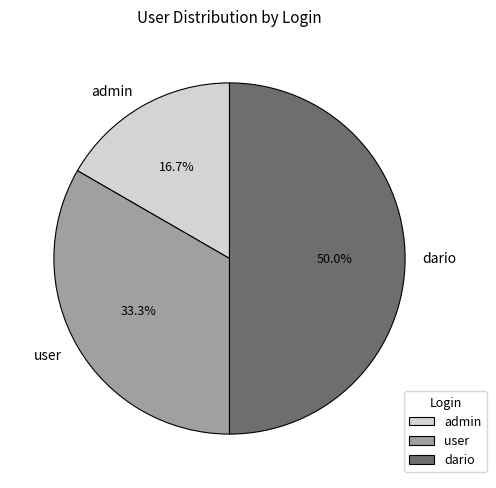

Rank the categories by value from lowest to highest.

admin, user, dario